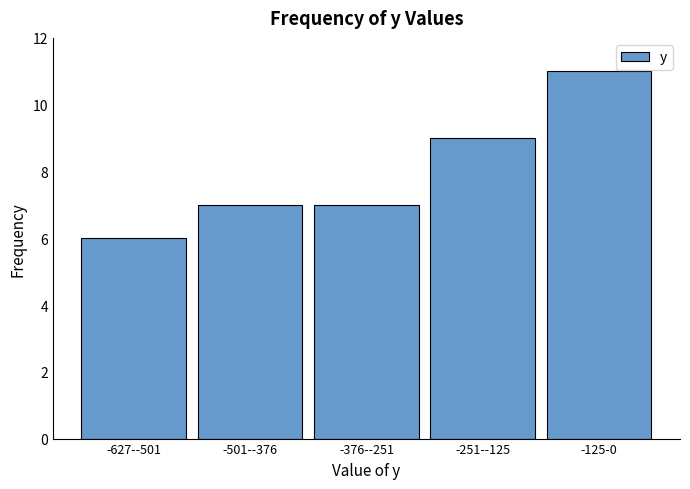

Reading right to left, transcribe all the data shown in this chart.

-125-0=11	-251--125=9	-376--251=7	-501--376=7	-627--501=6